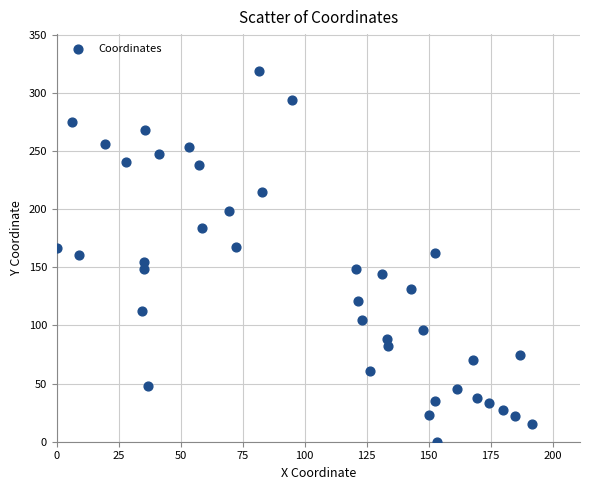

What is the range of X values (max minus min)?

191.8